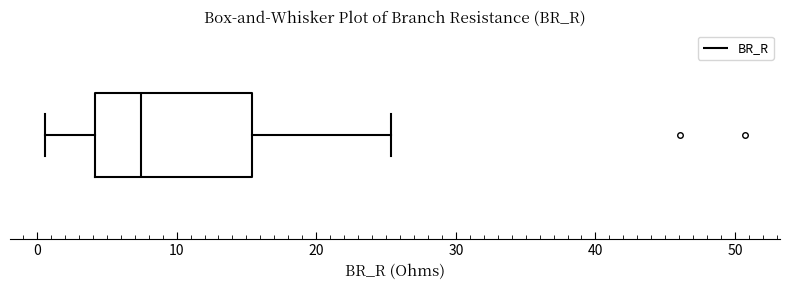

Where is the right edge of the box on the x-axis? The values are not printed on the chart, so give them approximately, as read against the axis.

15